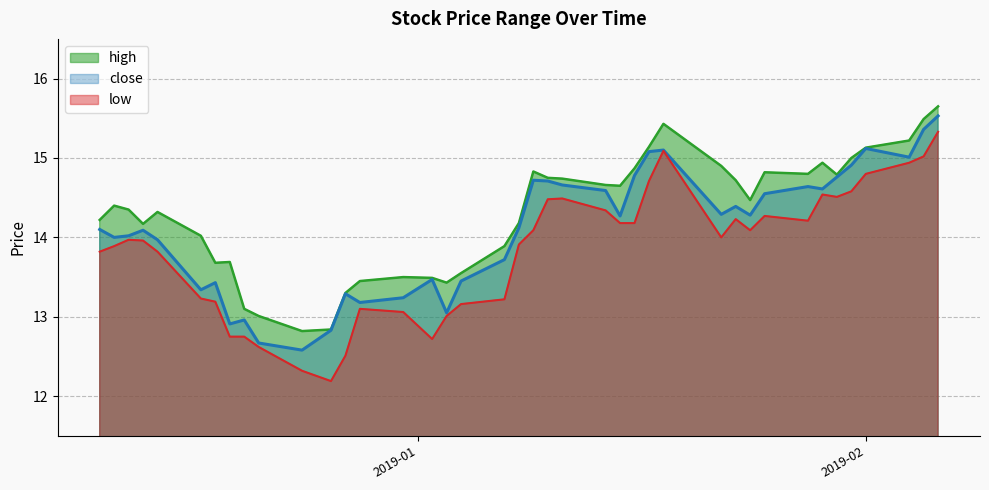

What is the average value of the low series?

13.8